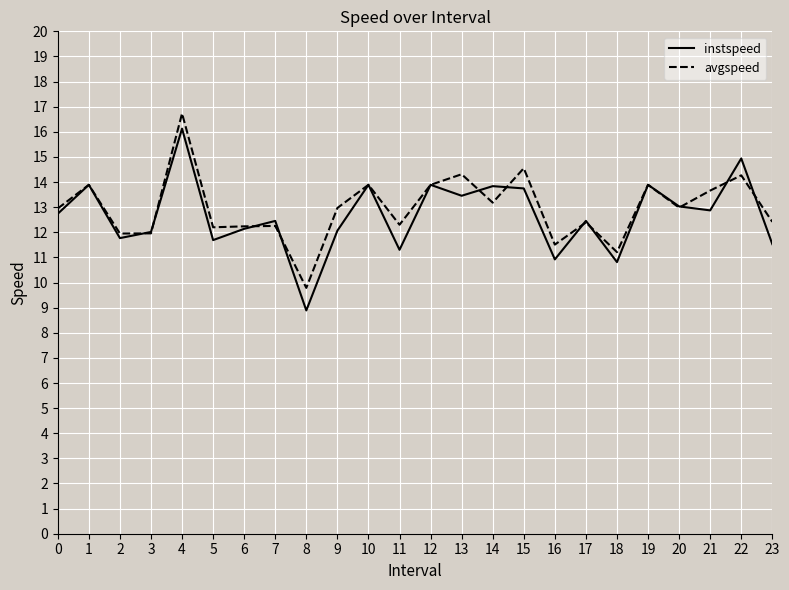

What value does the instspeed series have at 17?

12.5